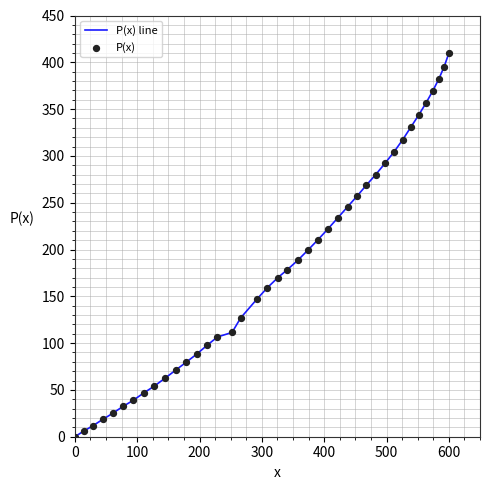

What is the maximum value shown in the chart?

409.5